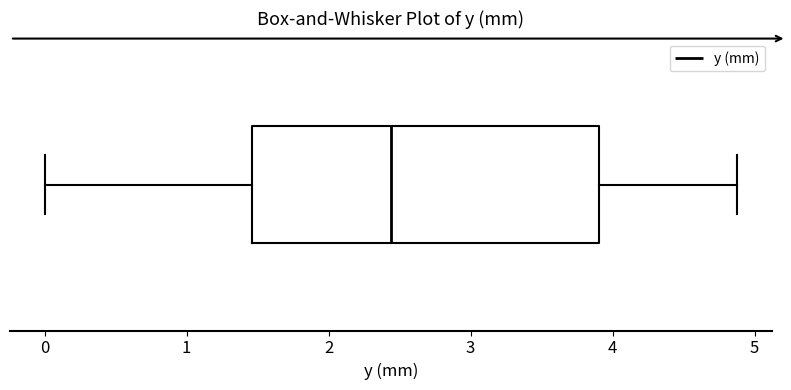

Transcribe this box plot: give where the median line is, the range the box spans, and where the two whiskers end, as read against the x-axis. The values are not printed on the chart, so give them approximately, as read against the axis.

median 2.4, box 1.5 to 3.9, whiskers 0.0 to 4.9